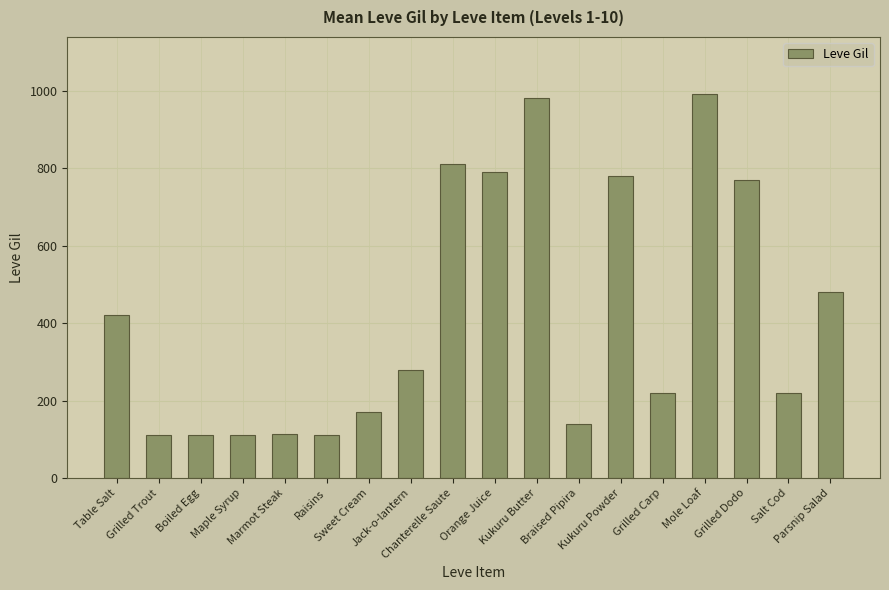

What is the label of the 5th bar from the left?

Marmot Steak